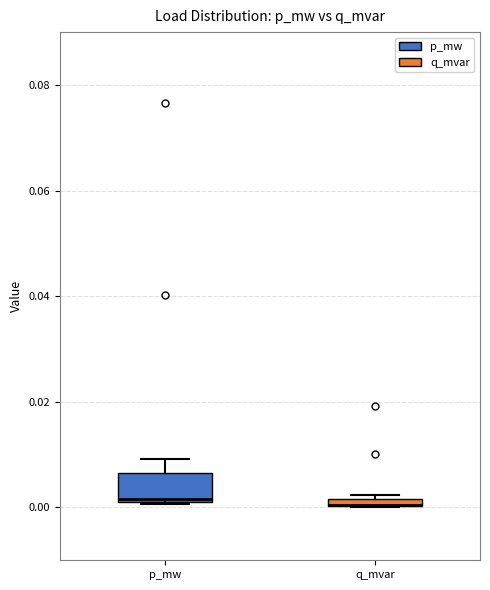

Where is the lower edge of the box for p_mw on the y-axis? The values are not printed on the chart, so give them approximately, as read against the axis.

0.002